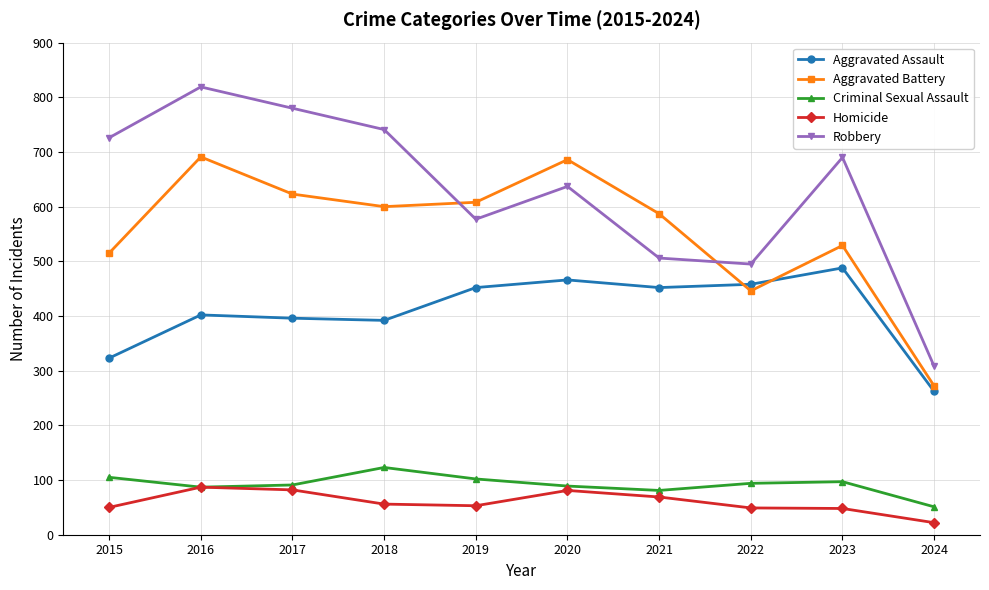

True or false: Aggravated Assault and Homicide cross at least once.

False